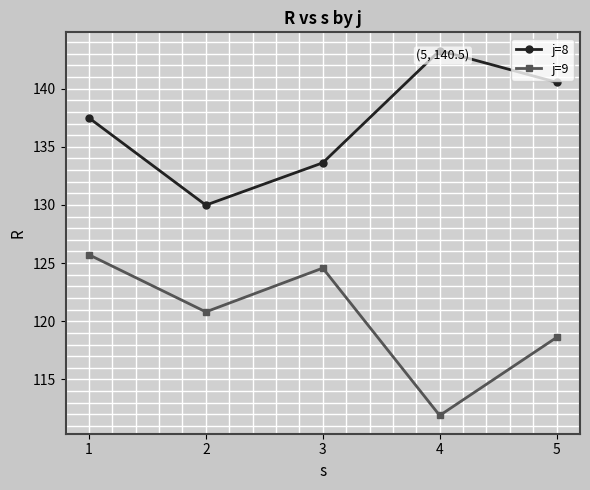

Rank the categories by j=8 value from highest to lowest.

4, 5, 1, 3, 2